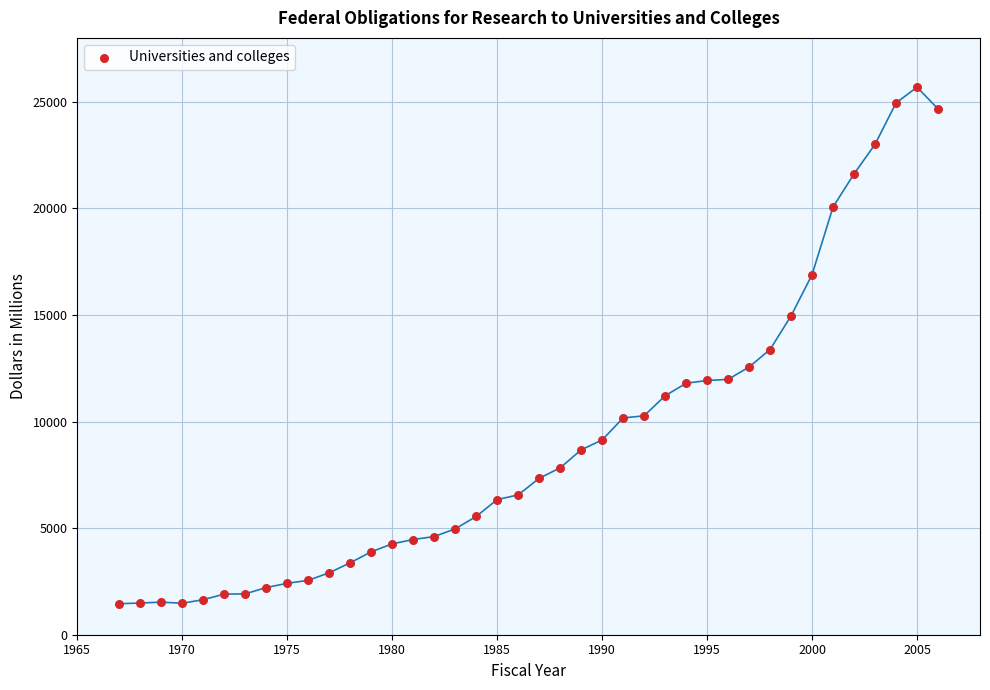

What is the range of X values (max minus min)?

39.0